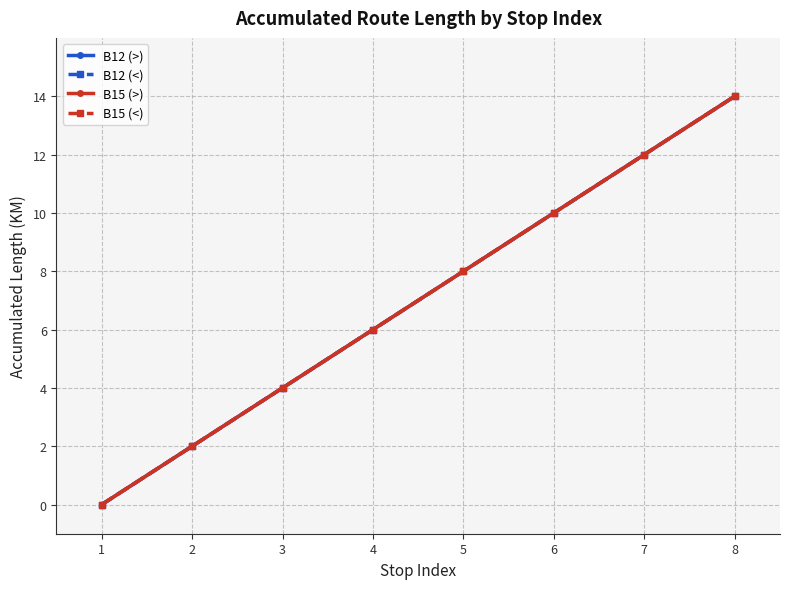

Reading left to right, extract all data points from this chart.

B12 (>): 1=0	2=2	3=4	4=6	5=8	6=10	7=12	8=14
B12 (<): 1=0	2=2	3=4	4=6	5=8	6=10	7=12	8=14
B15 (>): 1=0	2=2	3=4	4=6	5=8	6=10	7=12	8=14
B15 (<): 1=0	2=2	3=4	4=6	5=8	6=10	7=12	8=14